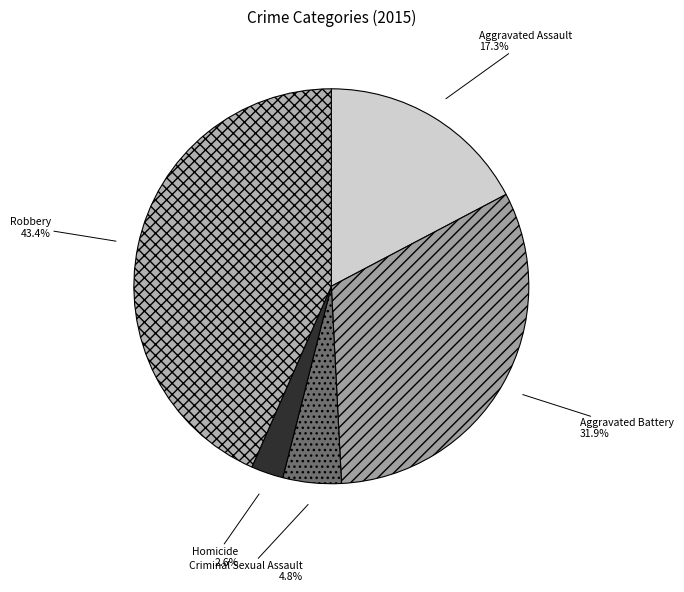

How many segments does this pie chart have?

5